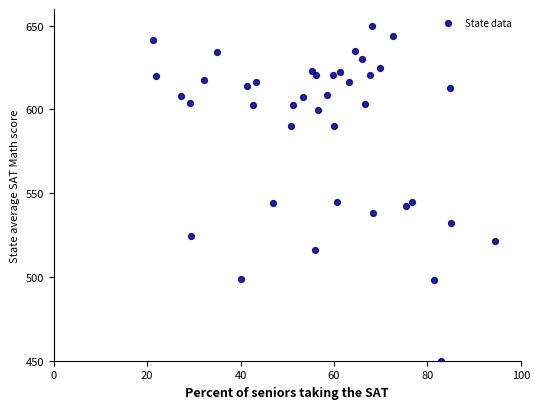

What is the range of Y values (max minus min)?

200.0